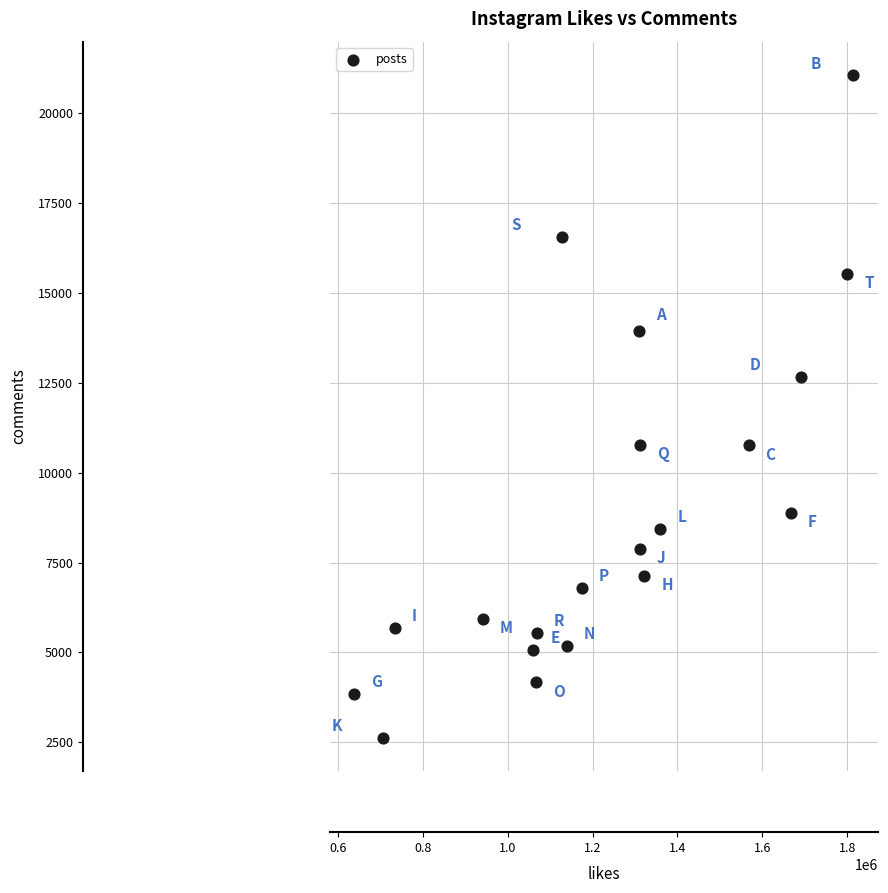

What Y value in the scatter plot is closest to 11840?

12649